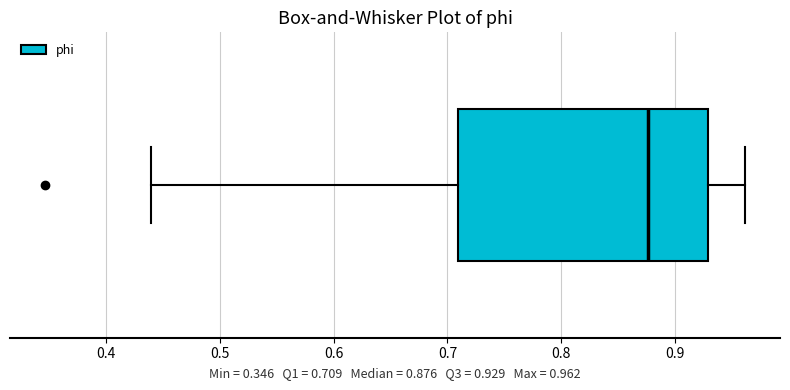

Transcribe this box plot: give where the median line is, the range the box spans, and where the two whiskers end, as read against the x-axis. The values are not printed on the chart, so give them approximately, as read against the axis.

median 0.88, box 0.71 to 0.93, whiskers 0.44 to 0.96